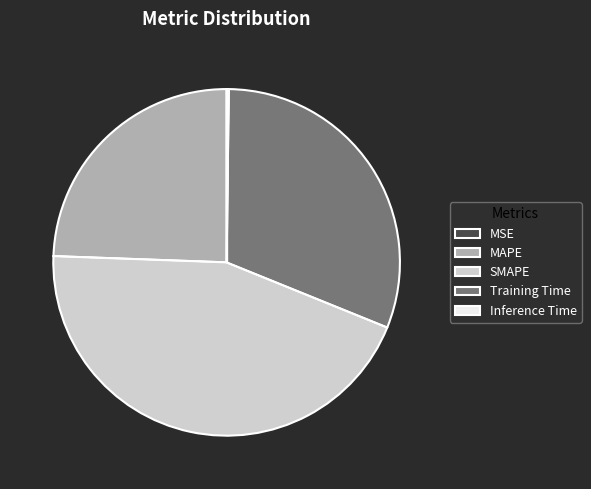

What is the largest slice in the pie chart?

SMAPE